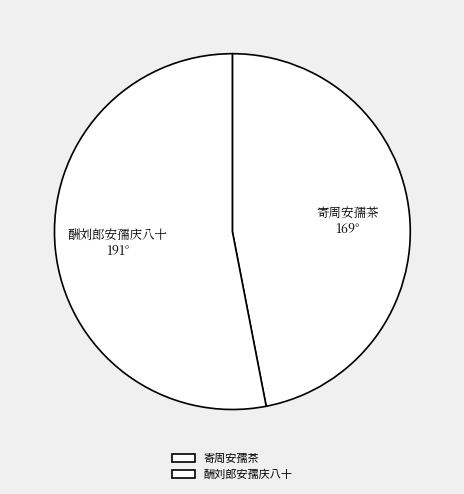

Which has a higher value, 寄周安孺茶 or 酬刘郎安孺庆八十?

酬刘郎安孺庆八十